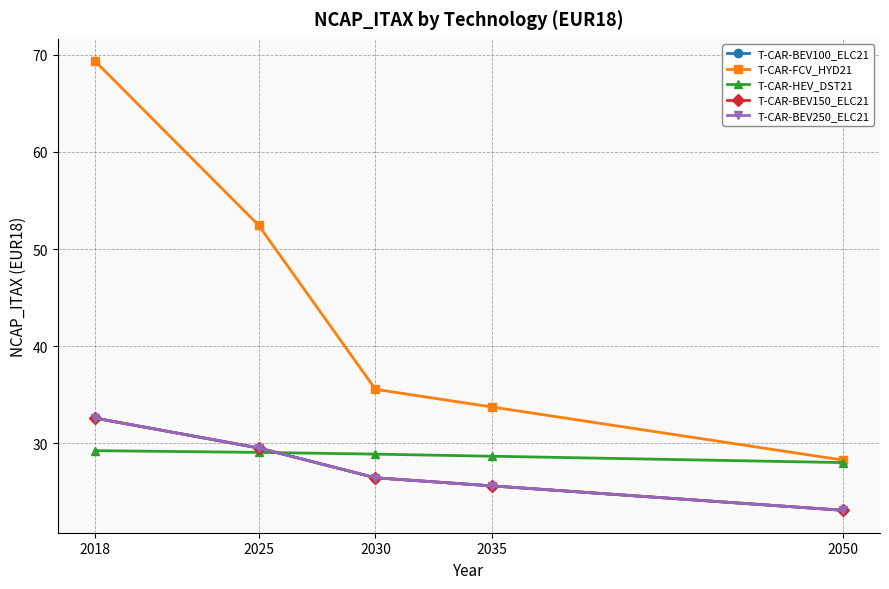

Which series has the largest range (max minus min)?

T-CAR-FCV_HYD21